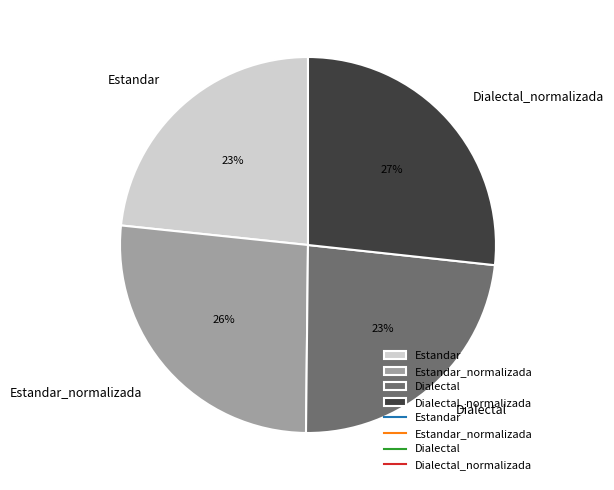

To the nearest percent, what is the average slice percentage?

25%